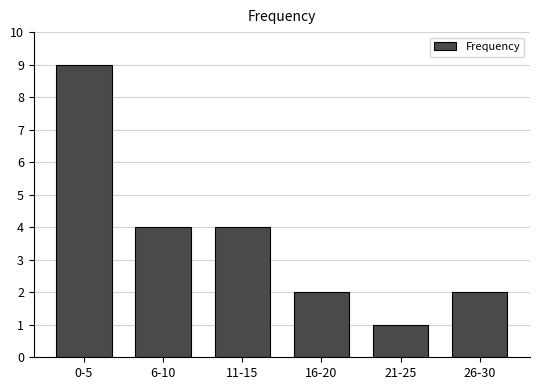

Reading left to right, extract all data points from this chart.

9	4	4	2	1	2